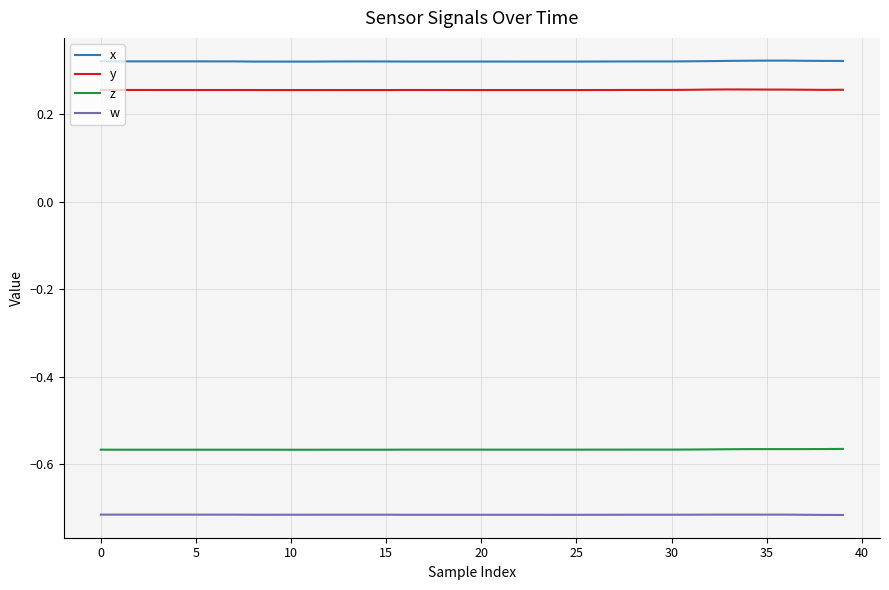

Which series has the largest total across all categories?

x